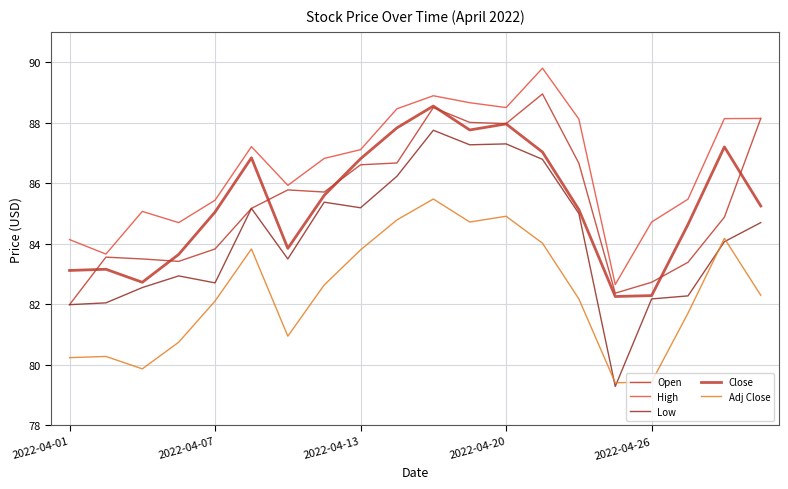

Reading right to left, transcribe all the data shown in this chart.

Open: 88.1	84.9	83.4	82.7	82.4	86.7	89.0	88.0	88.0	88.5	86.7	86.6	85.7	85.8	85.2	83.8	83.4	83.5	83.6	82.0
High: 88.1	88.1	85.5	84.7	82.7	88.1	89.8	88.5	88.7	88.9	88.5	87.1	86.8	85.9	87.2	85.4	84.7	85.1	83.7	84.1
Low: 84.7	84.1	82.3	82.2	79.3	85.0	86.8	87.3	87.3	87.8	86.2	85.2	85.4	83.5	85.2	82.7	82.9	82.6	82.0	82.0
Close: 85.2	87.2	84.6	82.3	82.3	85.1	87.0	88.0	87.8	88.5	87.8	86.8	85.6	83.8	86.8	85.0	83.7	82.7	83.2	83.1
Adj Close: 82.3	84.2	81.7	79.4	79.4	82.2	84.0	84.9	84.7	85.5	84.8	83.8	82.6	81.0	83.8	82.1	80.8	79.9	80.3	80.2